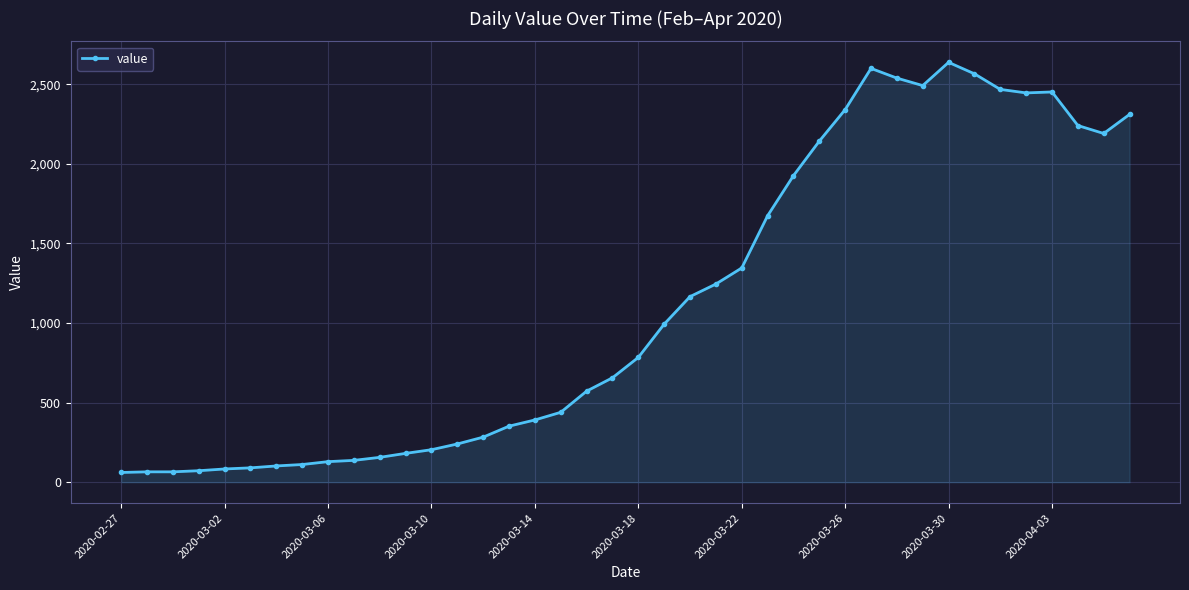

What is the difference between the second highest and second lowest values?

2535